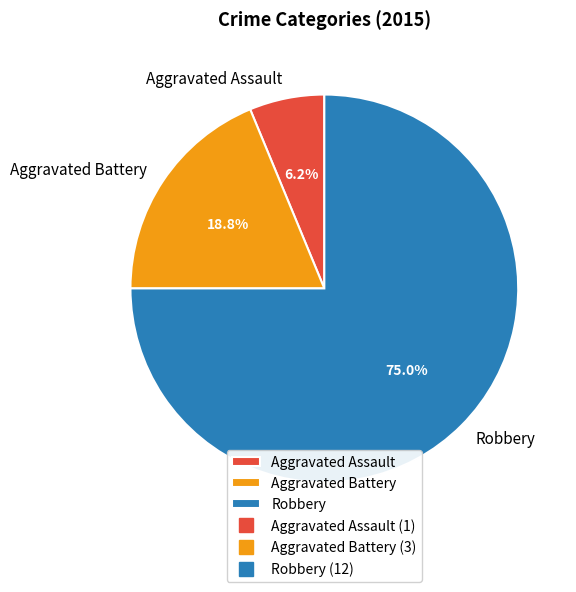

Which category accounts for the majority?

Robbery